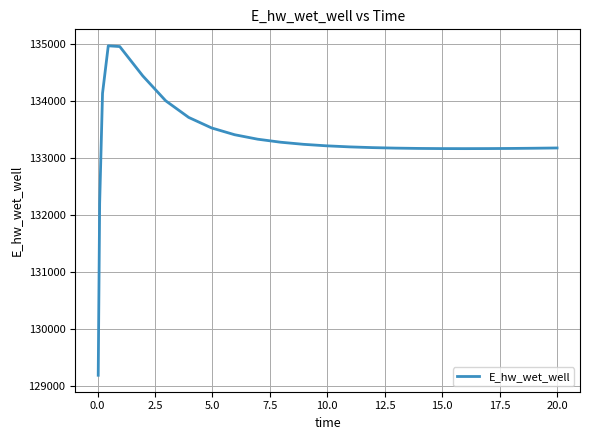

What is the maximum value shown in the chart?

134965.6